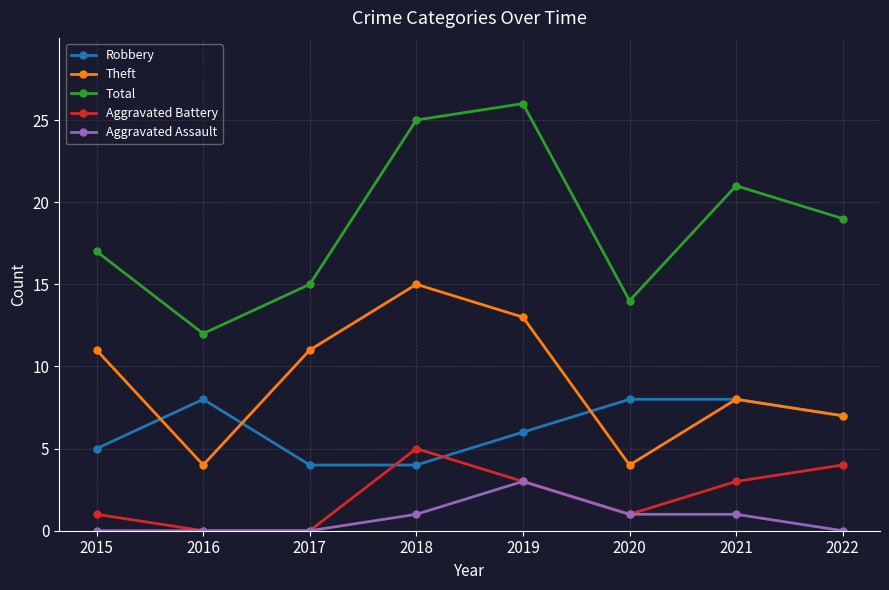

What is the sum of the Theft values at 2015 and 2016?

15